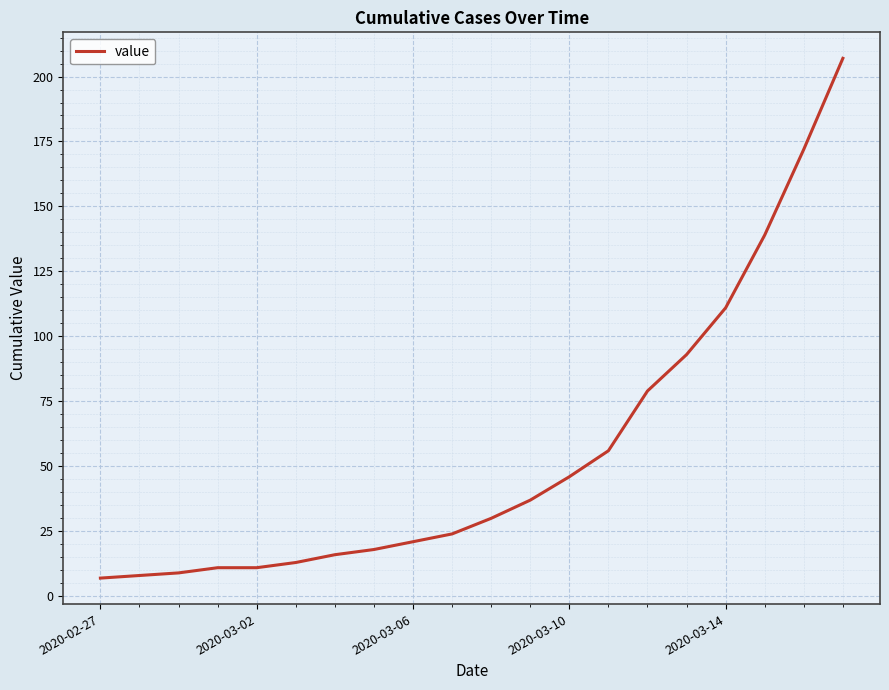

How many values are below 30?

10